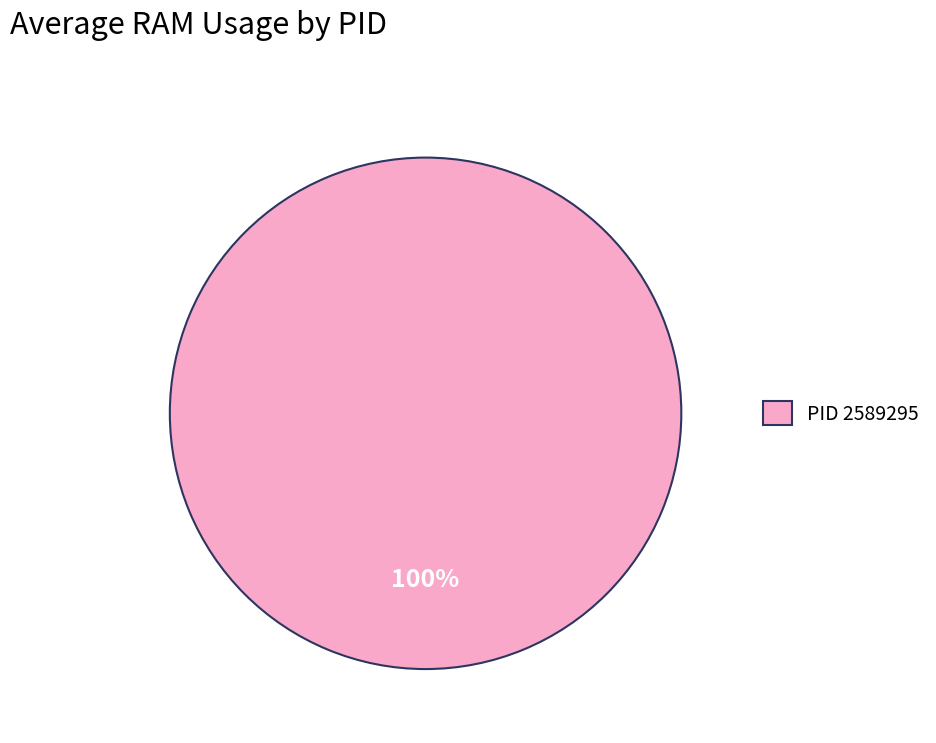

How many segments does this pie chart have?

1